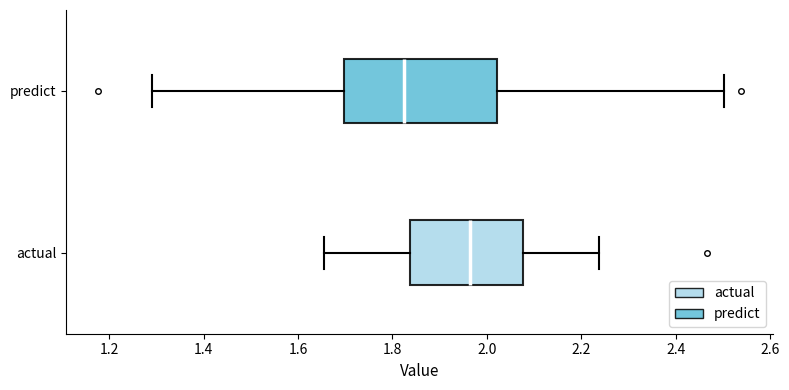

Reading bottom to top, transcribe this box plot: for each box, give where its median line is, the range the box spans, and where its two whiskers end, as read against the x-axis. The values are not printed on the chart, so give them approximately, as read against the axis.

actual: median 1.96, box 1.84 to 2.08, whiskers 1.66 to 2.24
predict: median 1.82, box 1.70 to 2.02, whiskers 1.30 to 2.50